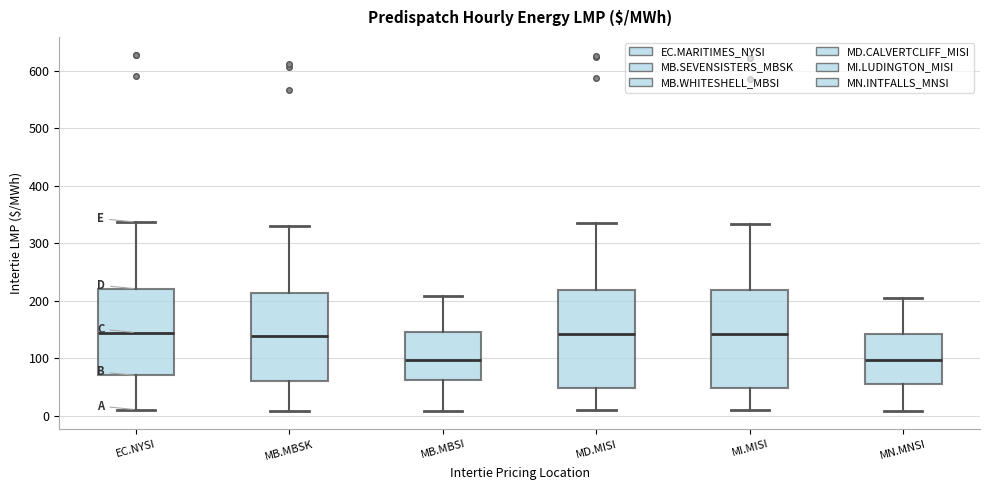

Reading left to right, transcribe this box plot: for each box, give where its median line is, the range the box spans, and where its two whiskers end, as read against the y-axis. The values are not printed on the chart, so give them approximately, as read against the axis.

EC.NYSI: median 140, box 70 to 220, whiskers 10 to 340
MB.MBSK: median 140, box 60 to 210, whiskers 10 to 330
MB.MBSI: median 100, box 60 to 150, whiskers 10 to 210
MD.MISI: median 140, box 50 to 220, whiskers 10 to 340
MI.MISI: median 140, box 50 to 220, whiskers 10 to 330
MN.MNSI: median 100, box 60 to 140, whiskers 10 to 200